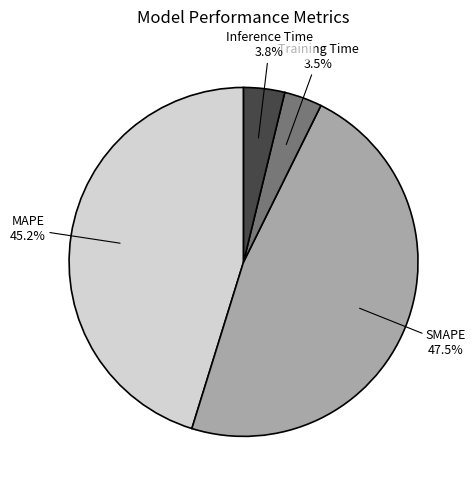

What is the largest slice in the pie chart?

SMAPE